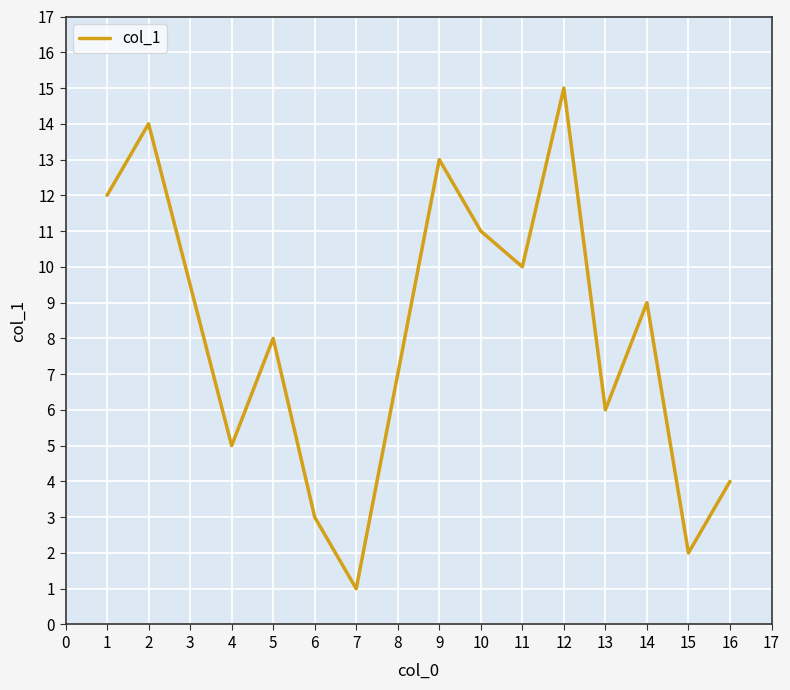

Approximately how many times larger is the value at 6 compared to 7?

3.0